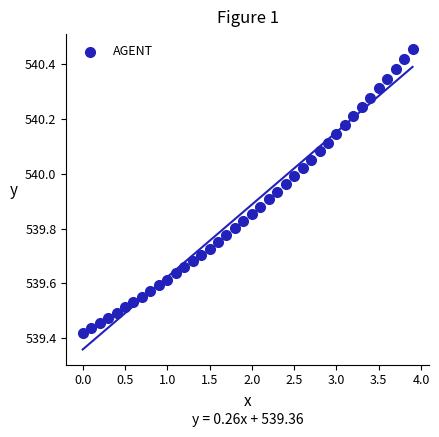

What is the range of Y values (max minus min)?

1.0